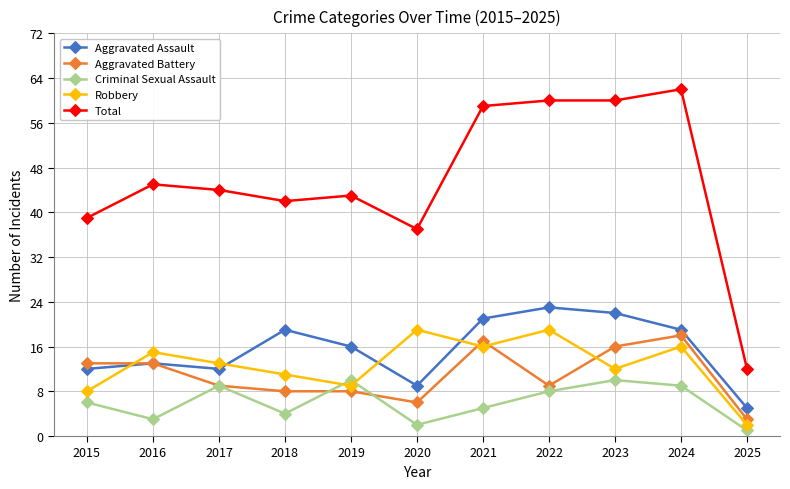

Count the number of categories in the chart.

11